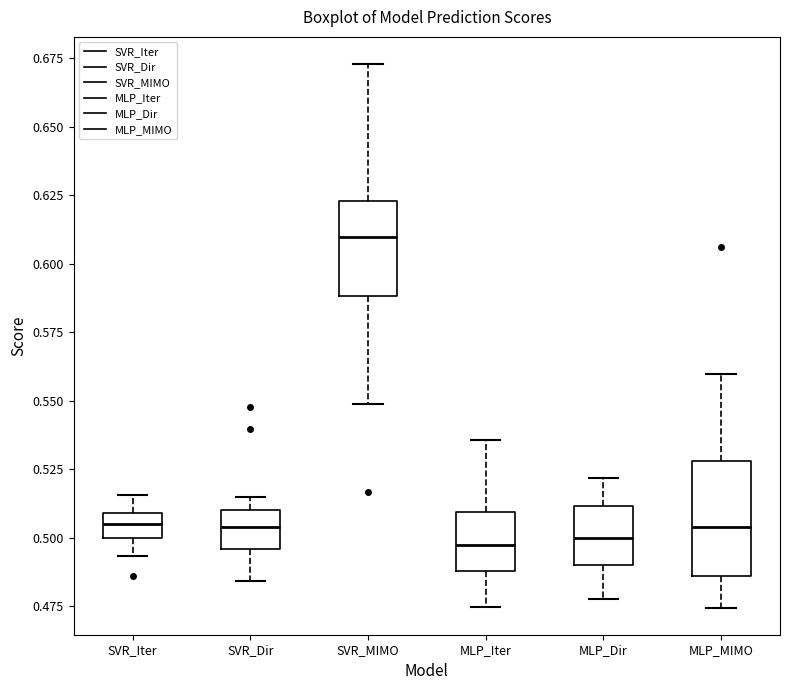

Reading left to right, transcribe this box plot: for each box, give where its median line is, the range the box spans, and where its two whiskers end, as read against the y-axis. The values are not printed on the chart, so give them approximately, as read against the axis.

SVR_Iter: median 0.505, box 0.500 to 0.510, whiskers 0.495 to 0.515
SVR_Dir: median 0.505, box 0.495 to 0.510, whiskers 0.485 to 0.515
SVR_MIMO: median 0.610, box 0.590 to 0.625, whiskers 0.550 to 0.675
MLP_Iter: median 0.495, box 0.490 to 0.510, whiskers 0.475 to 0.535
MLP_Dir: median 0.500, box 0.490 to 0.510, whiskers 0.480 to 0.520
MLP_MIMO: median 0.505, box 0.485 to 0.530, whiskers 0.475 to 0.560